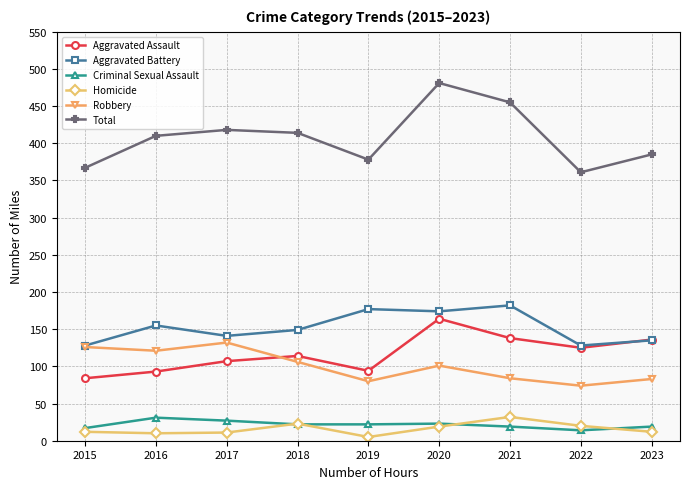

At 2017, list the series in order from largest to smallest.

Total, Aggravated Battery, Robbery, Aggravated Assault, Criminal Sexual Assault, Homicide